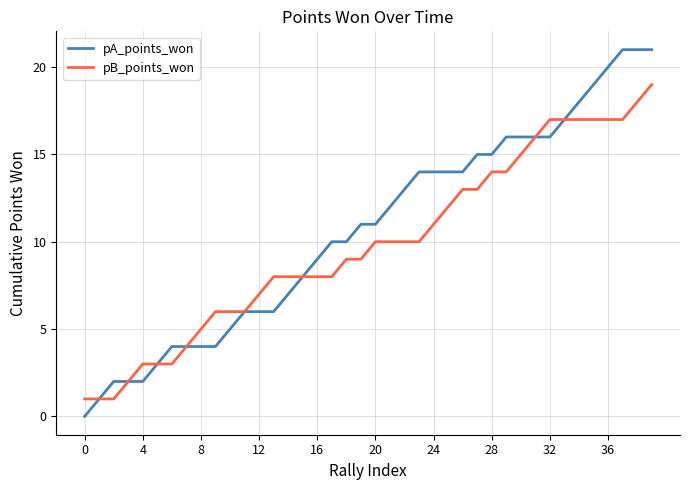

What is the highest value of the pB_points_won series?

19